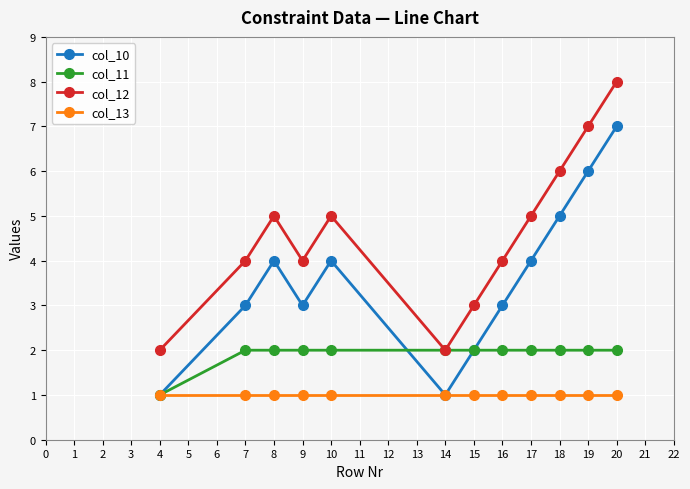

How many lines are shown in the chart?

4